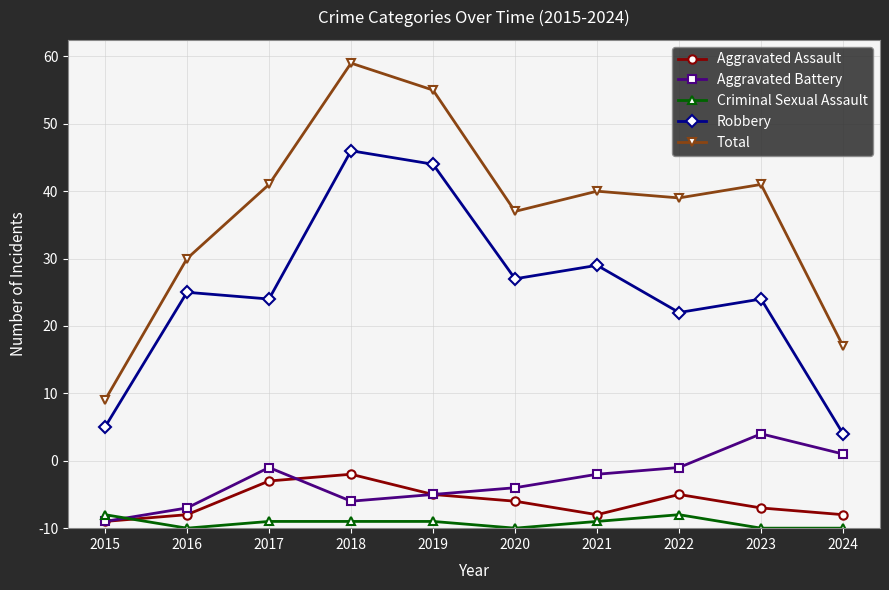

Does the chart have visible grid lines?

Yes